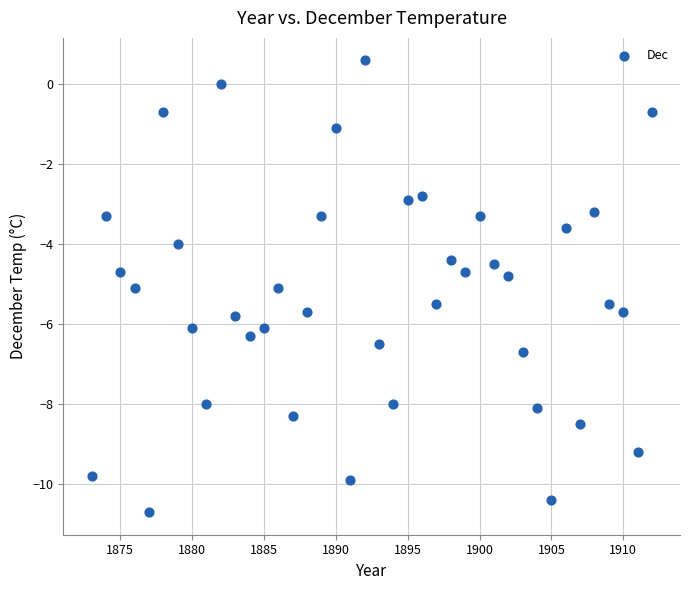

What is the range of Y values (max minus min)?

11.3